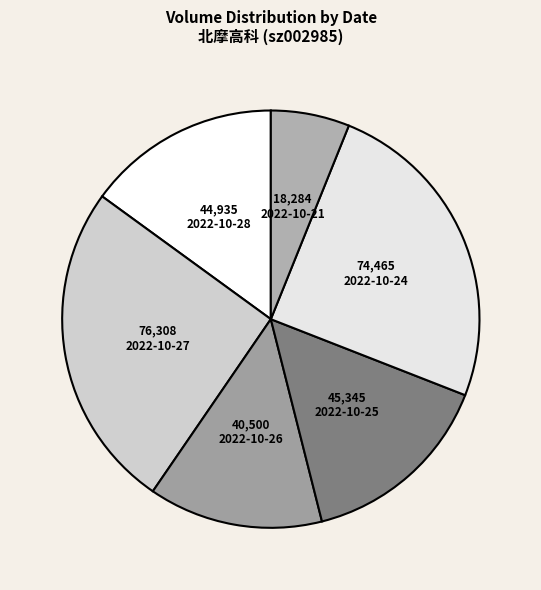

What percentage is the 2022-10-28 slice, to the nearest percent?

15%